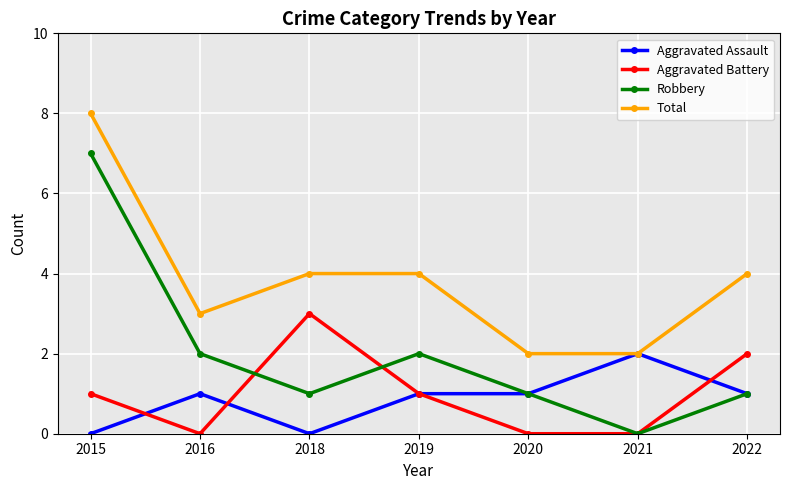

How many lines are shown in the chart?

4